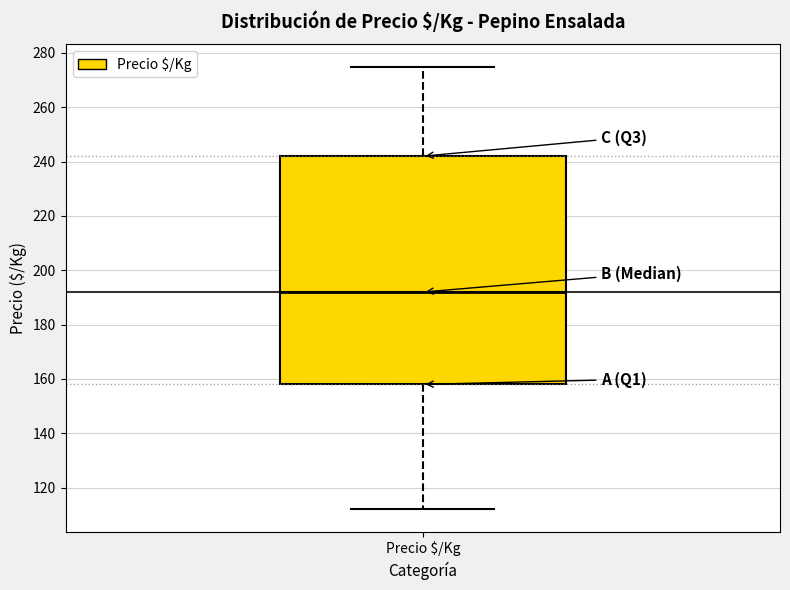

Read this box plot against the y-axis: the position of the median line, the range covered by the box, and the ends of both whiskers. The values are not printed on the chart, so give them approximately, as read against the axis.

median 192, box 158 to 242, whiskers 112 to 276